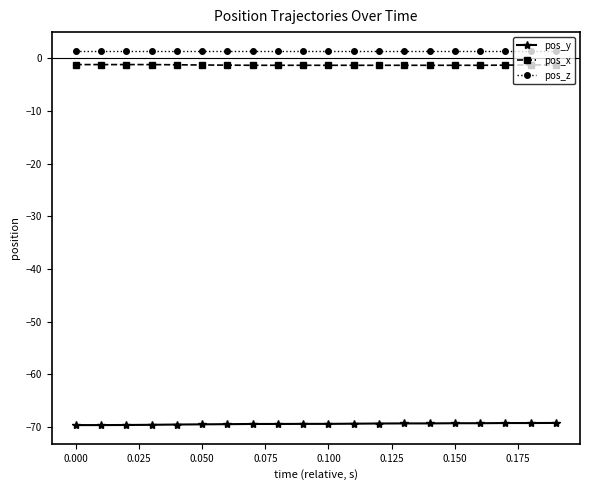

Rank the series by their maximum value, from lowest to highest.

pos_y, pos_x, pos_z